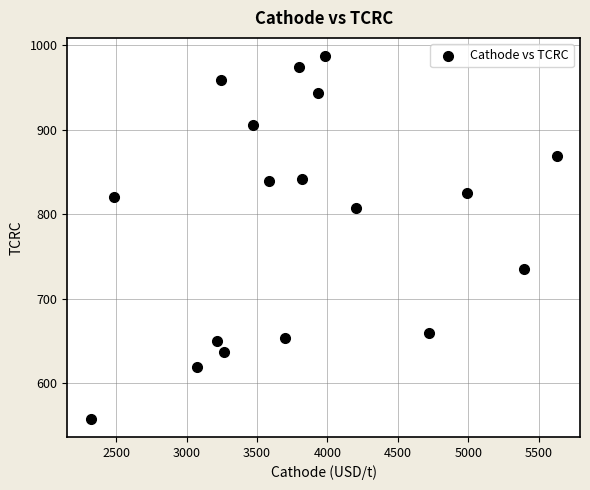

What is the range of X values (max minus min)?

3309.9